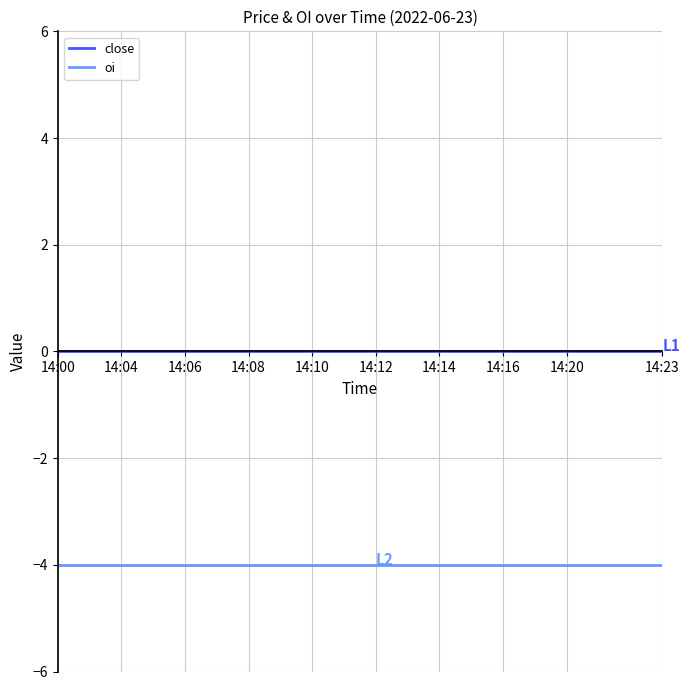

True or false: oi and close cross at least once.

False